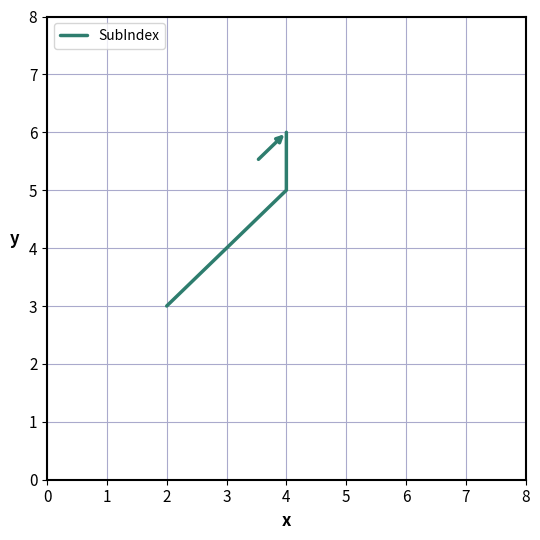

How many values exceed 5?

1